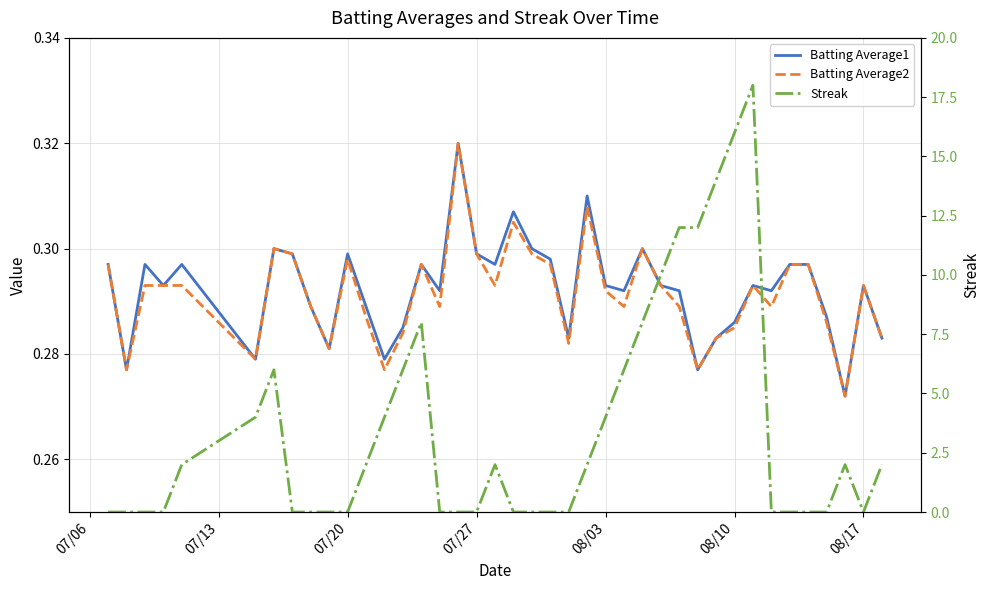

Is it true that Streak equals 9.3 at 35?

False